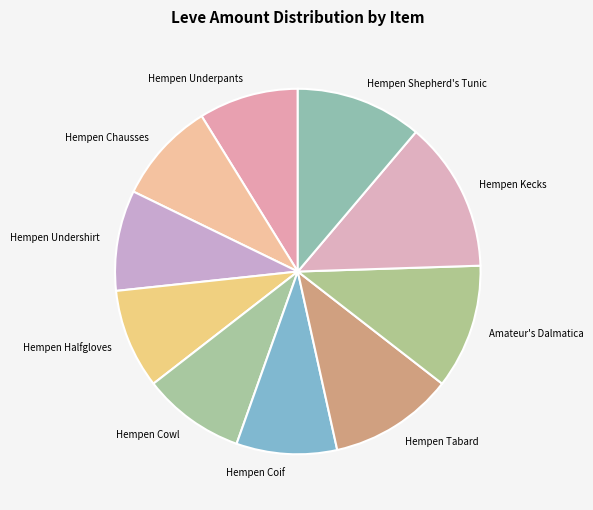

Count the number of slices in the pie.

10